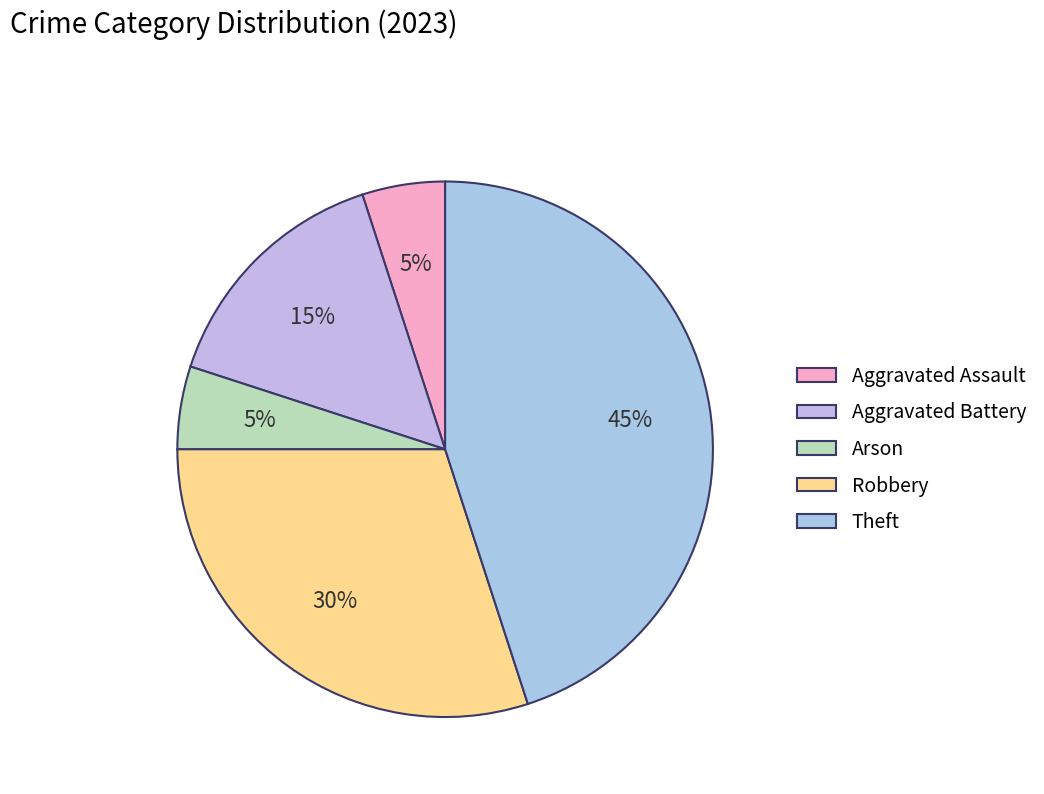

Rank the categories by value from highest to lowest.

Theft, Robbery, Aggravated Battery, Aggravated Assault, Arson